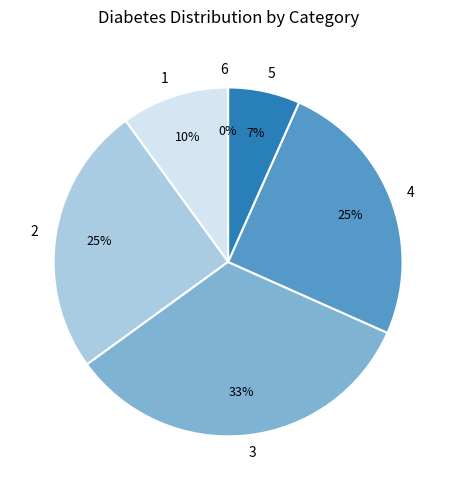

Which slice is the largest?

3